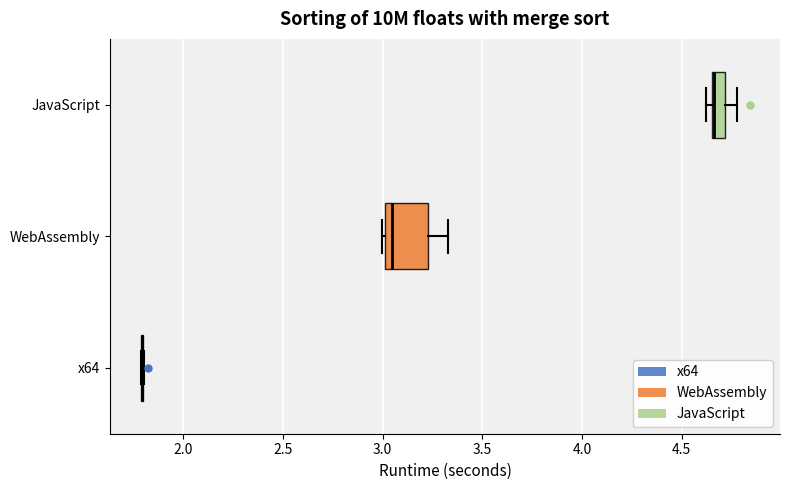

Which box is the widest, from its left edge to its right edge?

WebAssembly